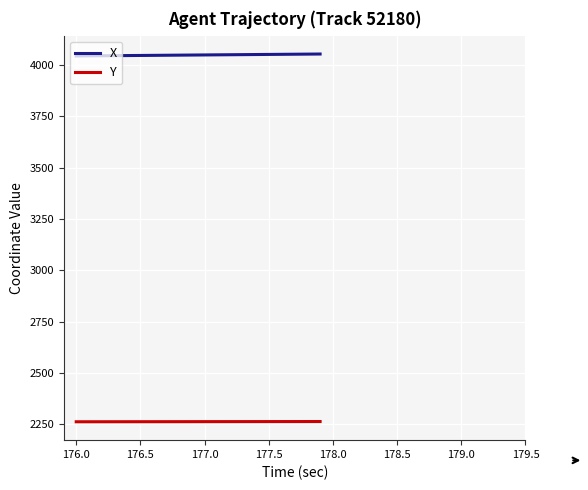

What is the difference between the maximum and second lowest values in the X series?

9.0